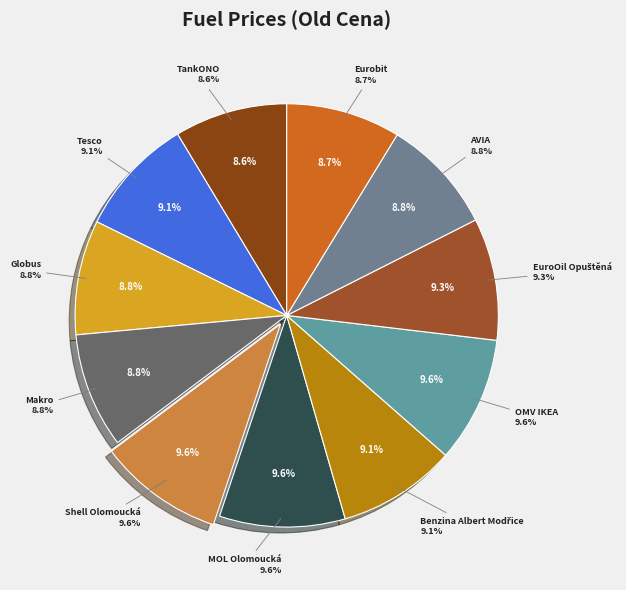

How many segments does this pie chart have?

11